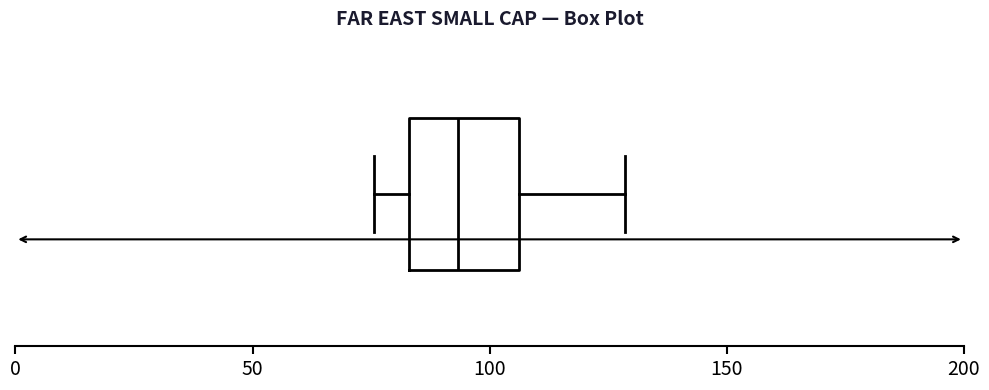

Transcribe this box plot: give where the median line is, the range the box spans, and where the two whiskers end, as read against the x-axis. The values are not printed on the chart, so give them approximately, as read against the axis.

median 95, box 85 to 105, whiskers 75 to 130